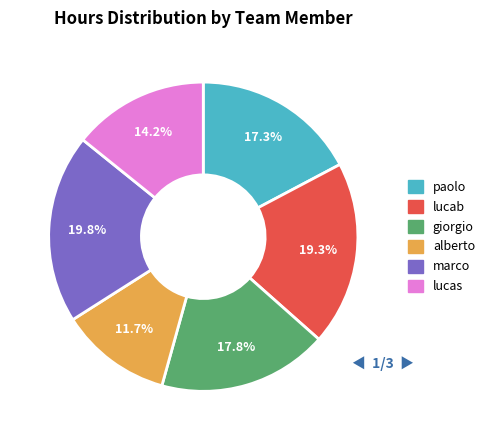

Combined, what portion of the pie is alberto and lucas?

25.9%